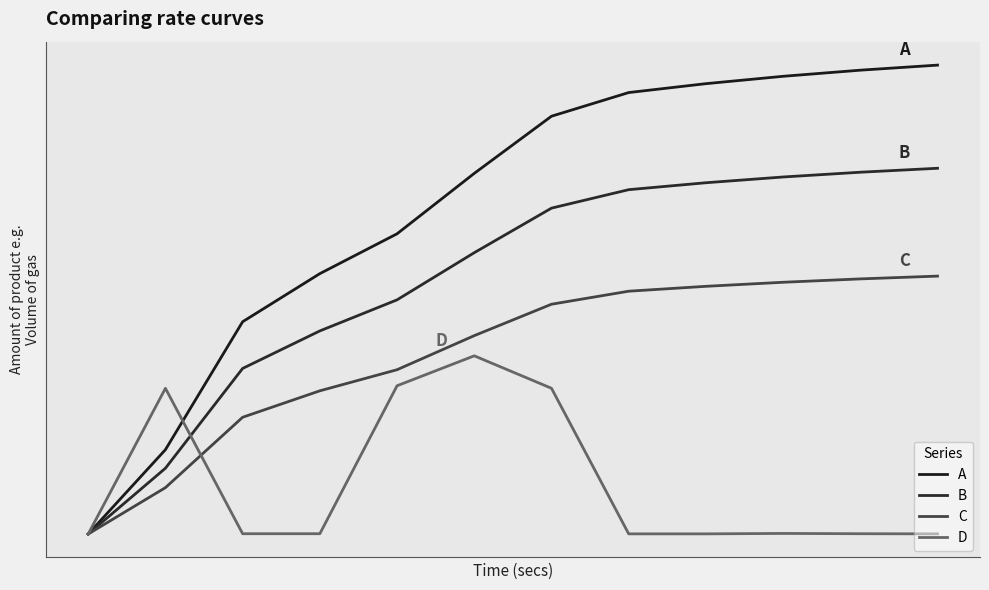

Is this an area chart (filled region under the line)?

No